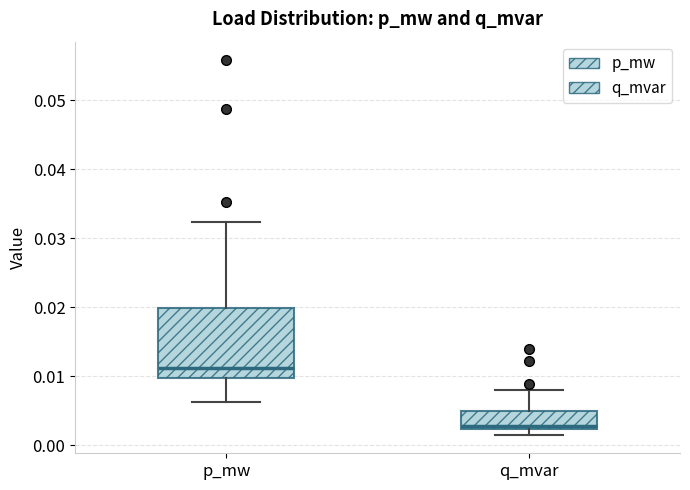

Reading left to right, transcribe this box plot: for each box, give where its median line is, the range the box spans, and where its two whiskers end, as read against the y-axis. The values are not printed on the chart, so give them approximately, as read against the axis.

p_mw: median 0.011, box 0.010 to 0.020, whiskers 0.006 to 0.032
q_mvar: median 0.003, box 0.002 to 0.005, whiskers 0.002 (just below the box's lower edge) to 0.008